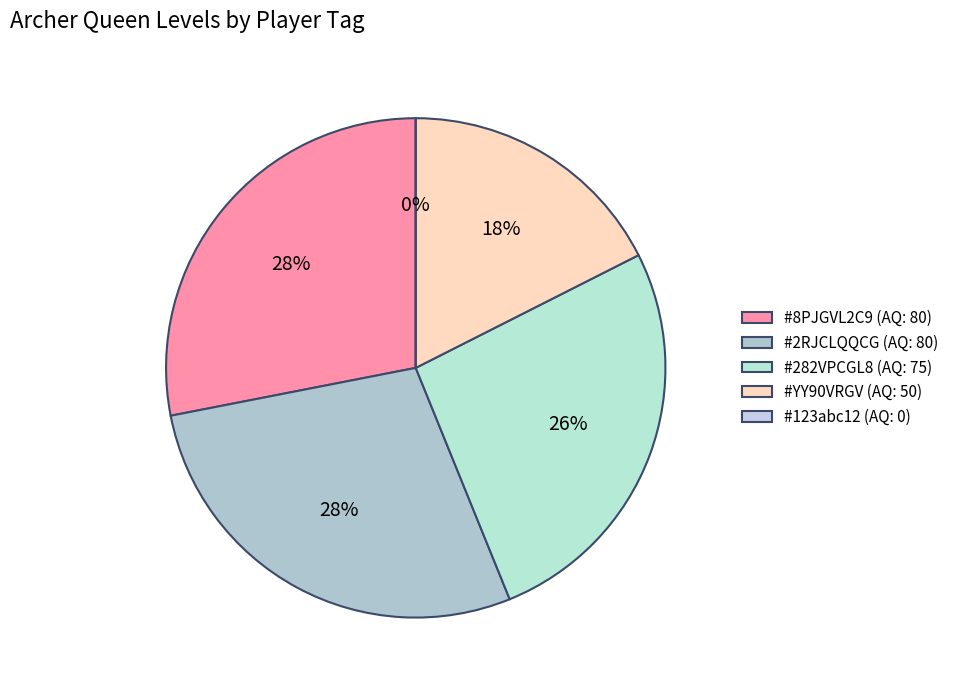

To the nearest percent, what is the average slice percentage?

20%